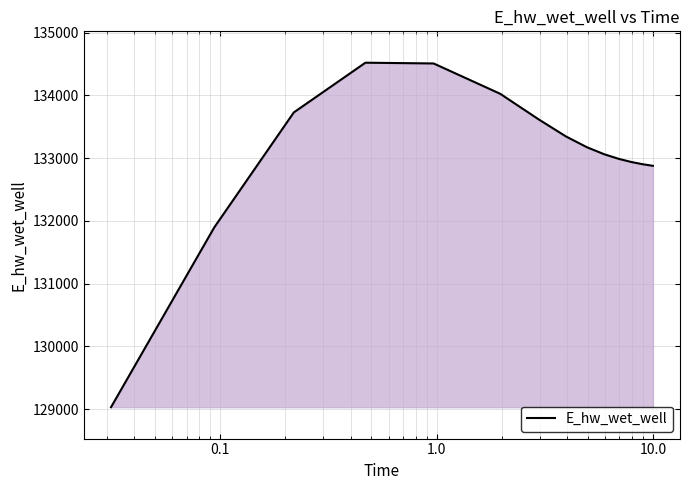

What is the smallest value displayed?

129031.1